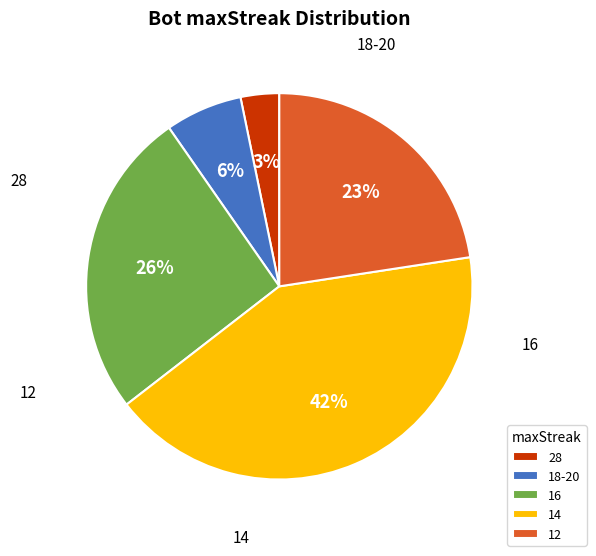

True or false: 28 accounts for 22% of the total.

False